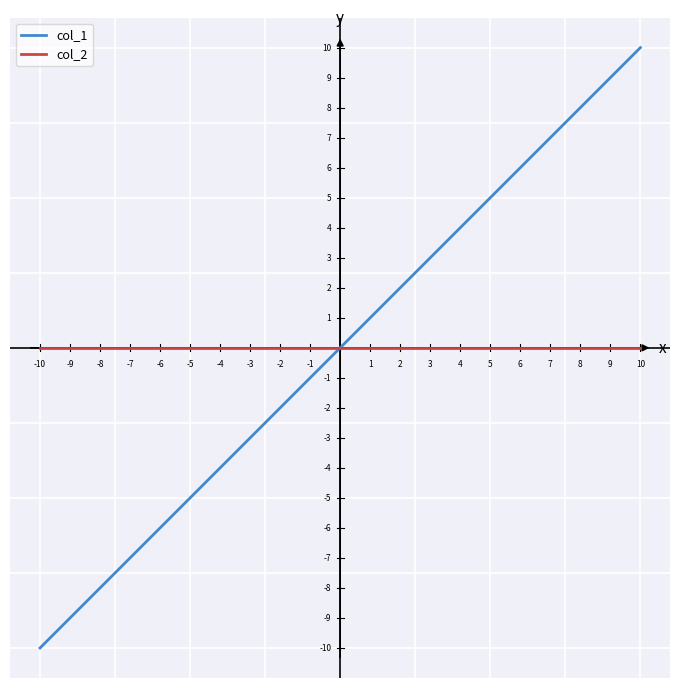

Which series has the largest range (max minus min)?

col_1